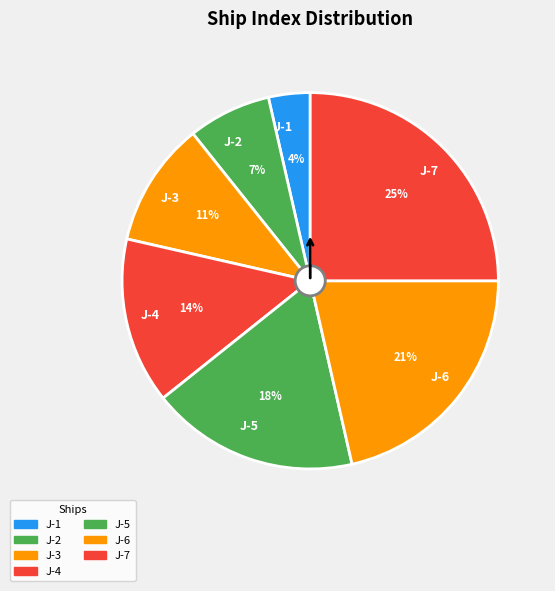

Is the sum of J-5 and J-3 greater than half?

No